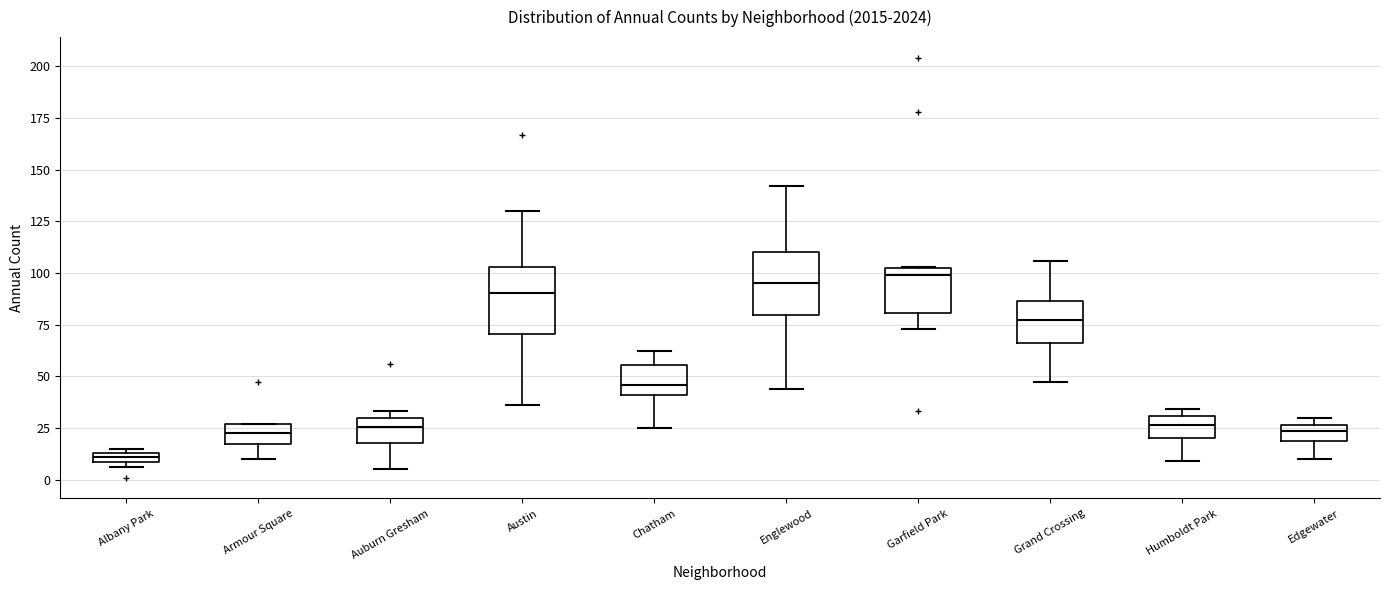

Where is the lower edge of the box for Armour Square on the y-axis? The values are not printed on the chart, so give them approximately, as read against the axis.

15